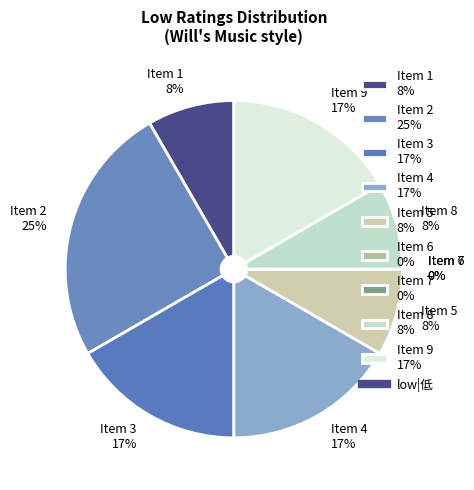

Does 4 account for over 50% of the chart?

No